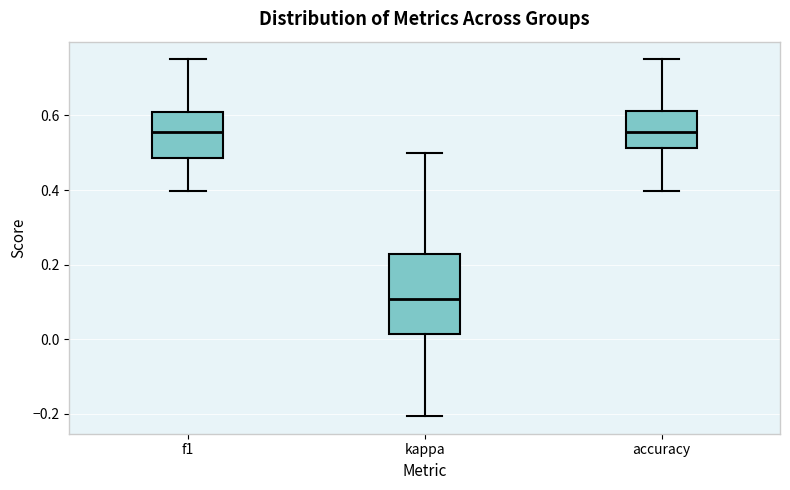

Reading left to right, read every box against the y-axis: the position of its median line, the range the box covers, and the ends of its whiskers. The values are not printed on the chart, so give them approximately, as read against the axis.

f1: median 0.56, box 0.48 to 0.60, whiskers 0.40 to 0.76
kappa: median 0.10, box 0.02 to 0.22, whiskers -0.20 to 0.50
accuracy: median 0.56, box 0.52 to 0.62, whiskers 0.40 to 0.76